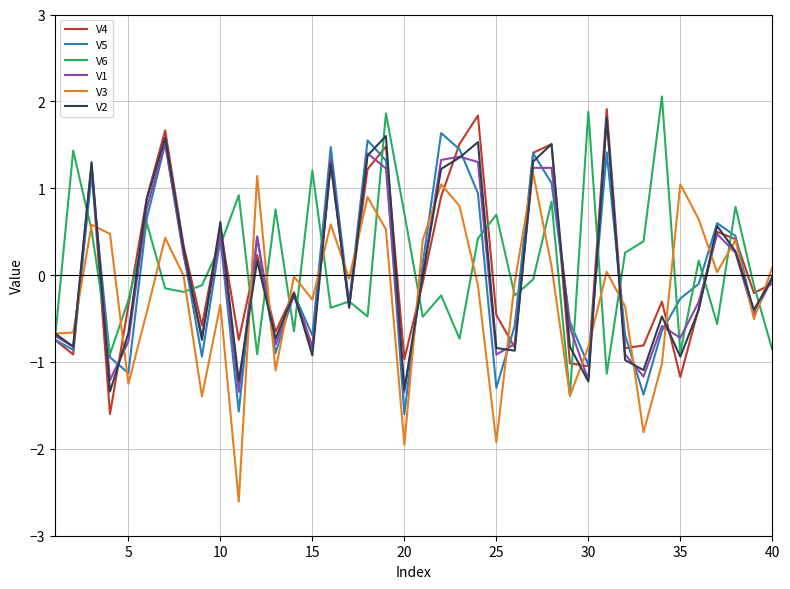

Which series has the largest range (max minus min)?

V3